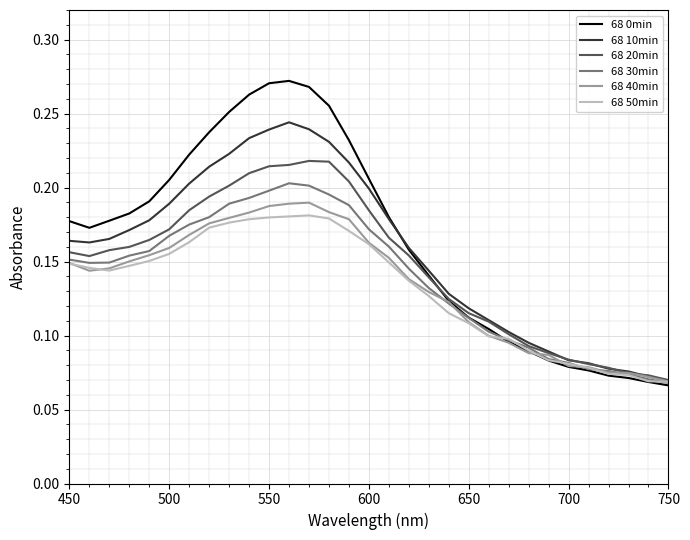

Does the chart have visible grid lines?

Yes